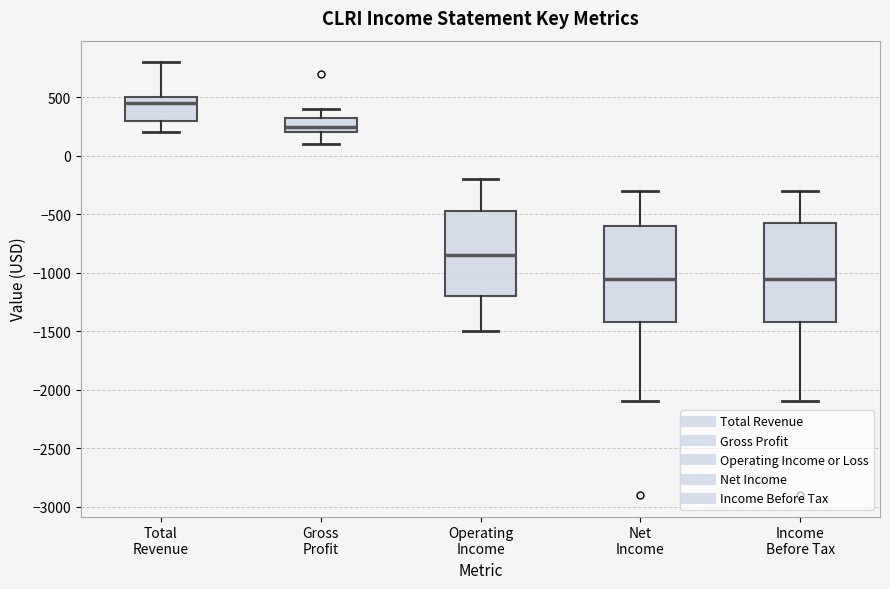

Reading left to right, transcribe this box plot: for each box, give where its median line is, the range the box spans, and where its two whiskers end, as read against the y-axis. The values are not printed on the chart, so give them approximately, as read against the axis.

Total Revenue: median 450, box 300 to 500, whiskers 200 to 800
Gross Profit: median 250, box 200 to 350, whiskers 100 to 400
Operating Income: median -850, box -1200 to -450, whiskers -1500 to -200
Net Income: median -1050, box -1400 to -600, whiskers -2100 to -300
Income Before Tax: median -1050, box -1400 to -550, whiskers -2100 to -300